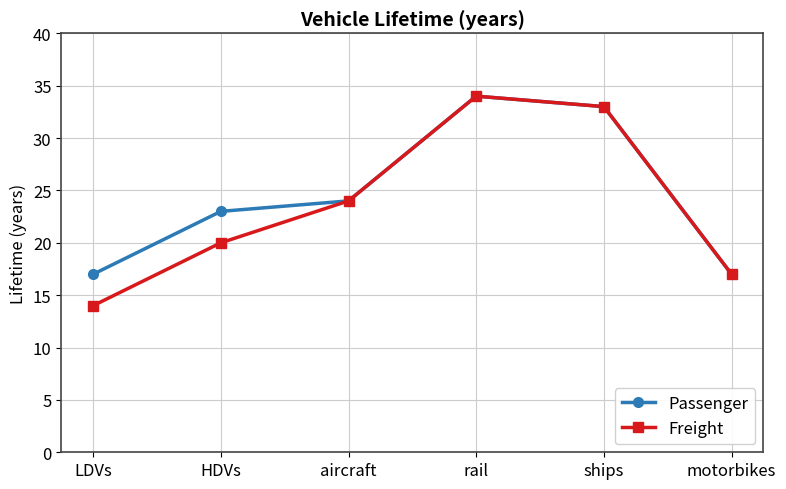

What is the spread (max minus min) of values at HDVs?

3